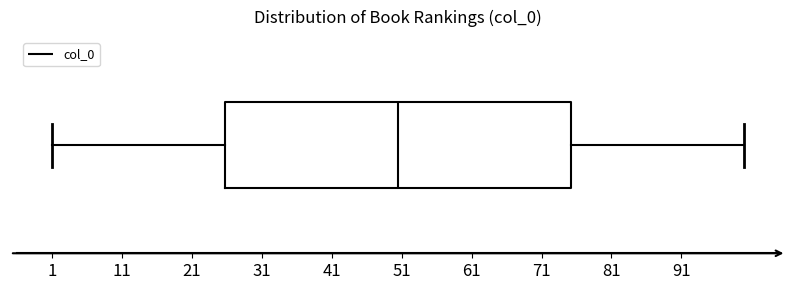

Transcribe this box plot: give where the median line is, the range the box spans, and where the two whiskers end, as read against the x-axis. The values are not printed on the chart, so give them approximately, as read against the axis.

median 51, box 26 to 75, whiskers 1 to 100